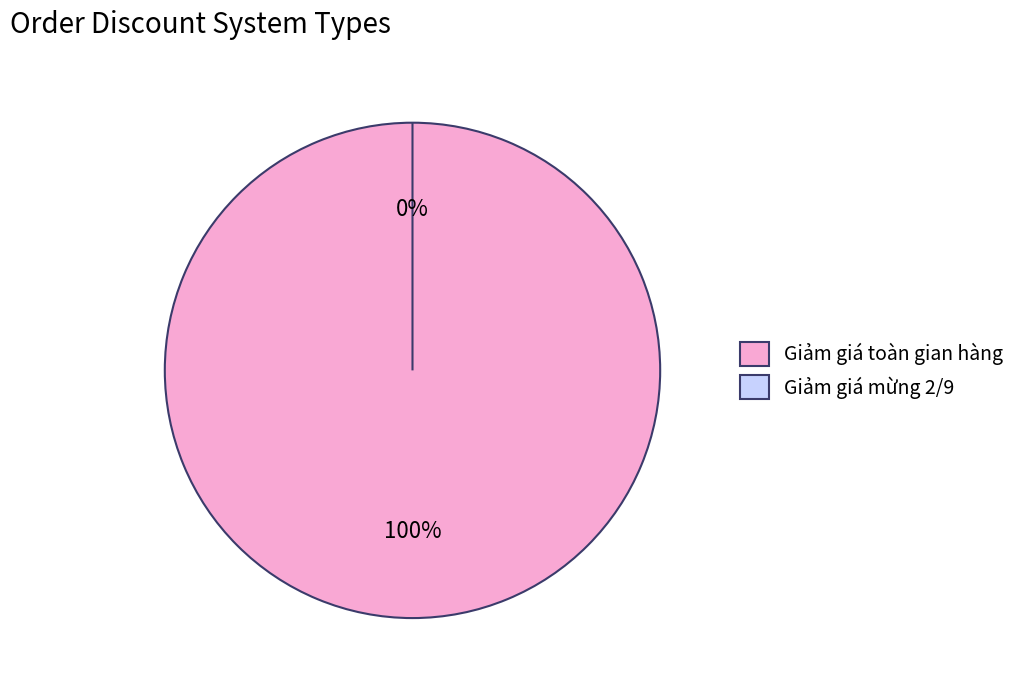

What is the largest slice in the pie chart?

Giảm giá toàn gian hàng